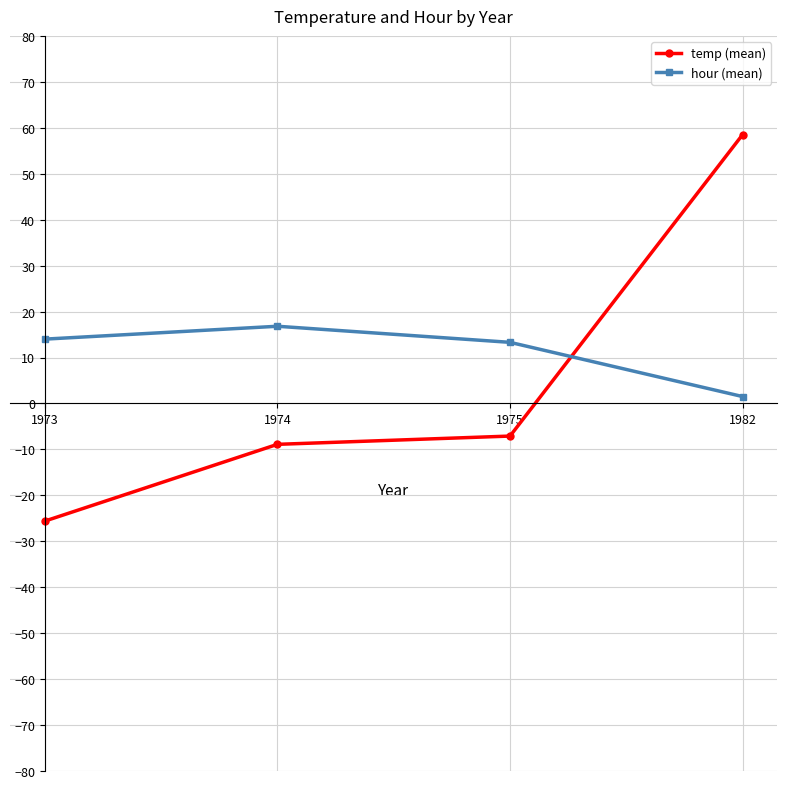

What is the difference between the temp (mean) values at 1982 and 1975?

65.6